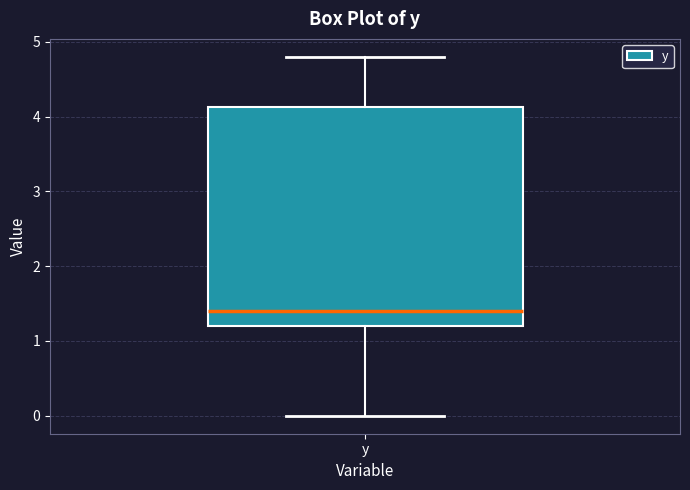

Read this box plot against the y-axis: the position of the median line, the range covered by the box, and the ends of both whiskers. The values are not printed on the chart, so give them approximately, as read against the axis.

median 1.4, box 1.2 to 4.1, whiskers 0.0 to 4.8